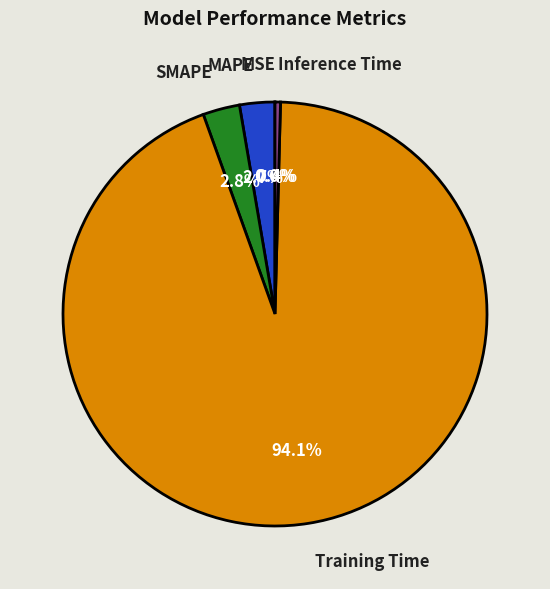

What portion of the pie excludes MAPE?

97.3%